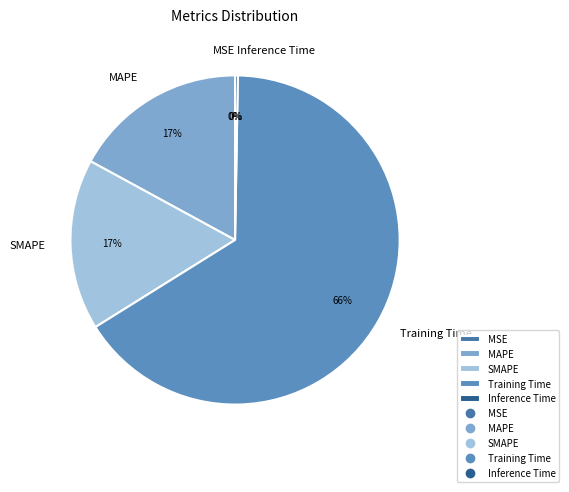

Which category has the smallest portion of the pie?

MSE